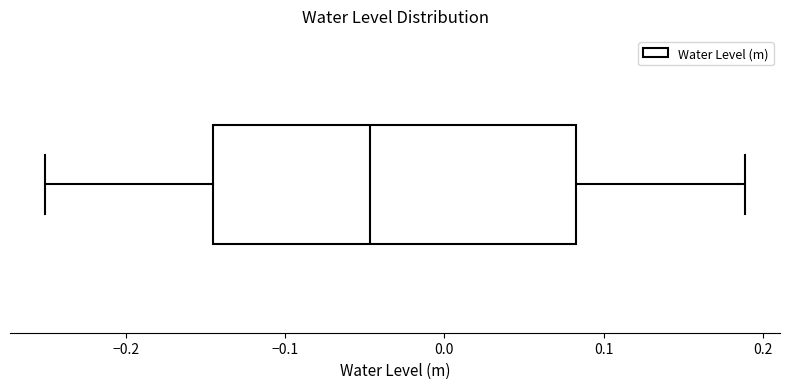

Transcribe this box plot: give where the median line is, the range the box spans, and where the two whiskers end, as read against the x-axis. The values are not printed on the chart, so give them approximately, as read against the axis.

median -0.05, box -0.15 to 0.08, whiskers -0.25 to 0.19